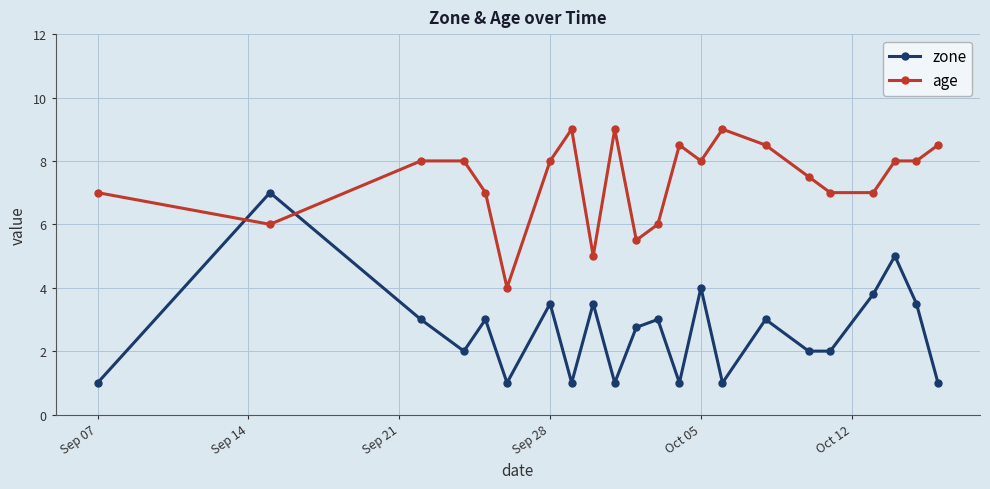

Which series has the widest spread of values?

zone